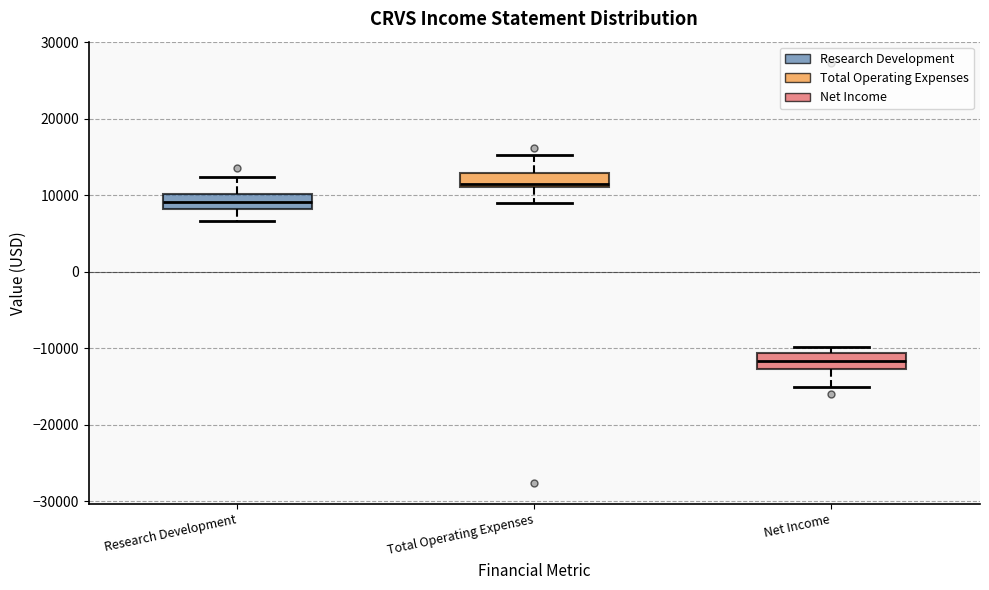

Reading left to right, transcribe this box plot: for each box, give where its median line is, the range the box spans, and where its two whiskers end, as read against the y-axis. The values are not printed on the chart, so give them approximately, as read against the axis.

Research Development: median 9000, box 8000 to 10000, whiskers 7000 to 12000
Total Operating Expenses: median 12000, box 11000 to 13000, whiskers 9000 to 15000
Net Income: median -12000, box -13000 to -11000, whiskers -15000 to -10000